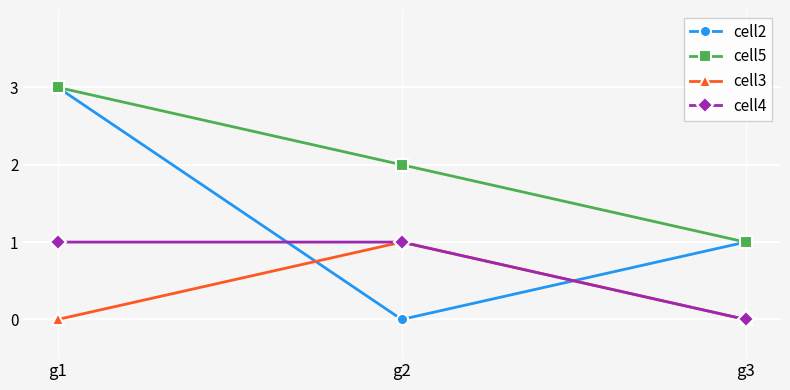

The cell2 series shows 1 at g3. True or false?

True